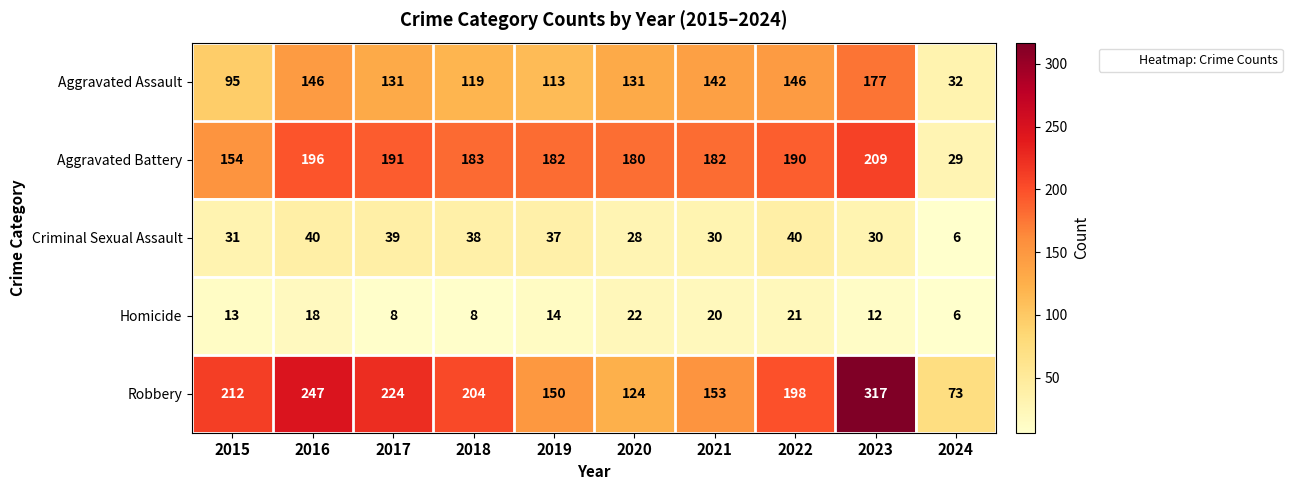

At how many categories does at least one series exceed 154?

9